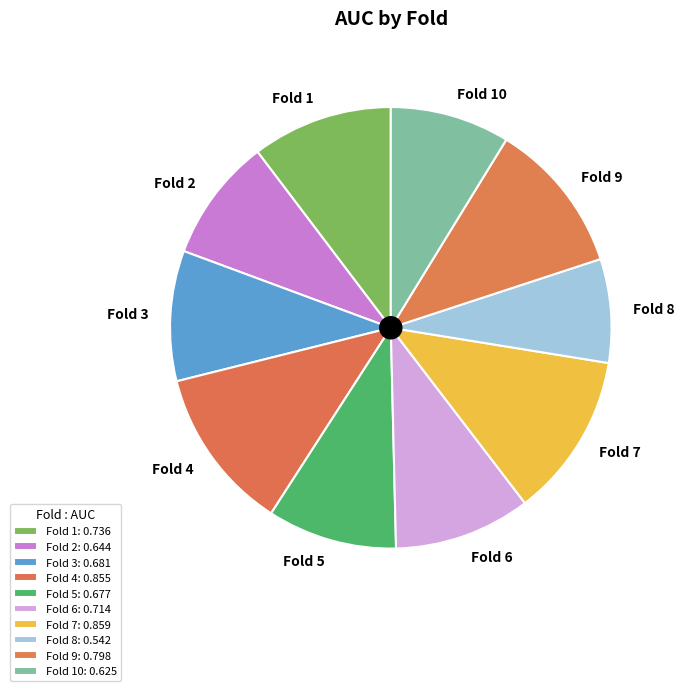

Between Fold 5 and Fold 9, which is larger?

Fold 9